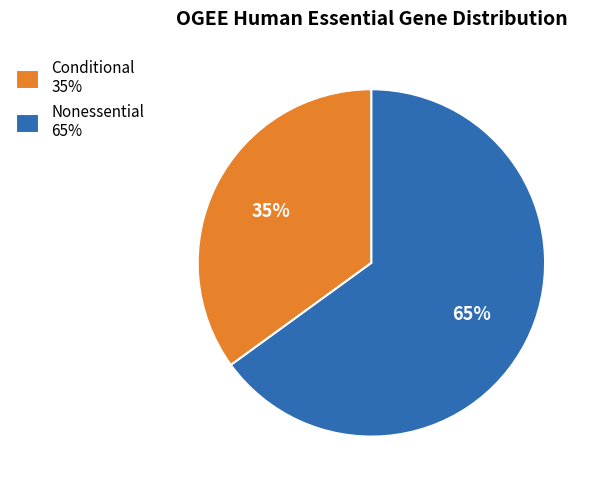

Between Conditional 35% and Nonessential 65%, which is larger?

Nonessential 65%